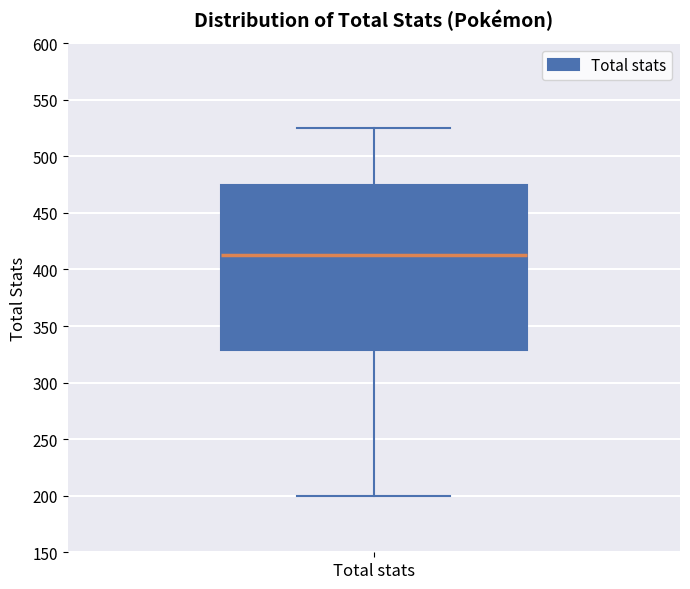

Transcribe this box plot: give where the median line is, the range the box spans, and where the two whiskers end, as read against the y-axis. The values are not printed on the chart, so give them approximately, as read against the axis.

median 415, box 330 to 475, whiskers 200 to 525